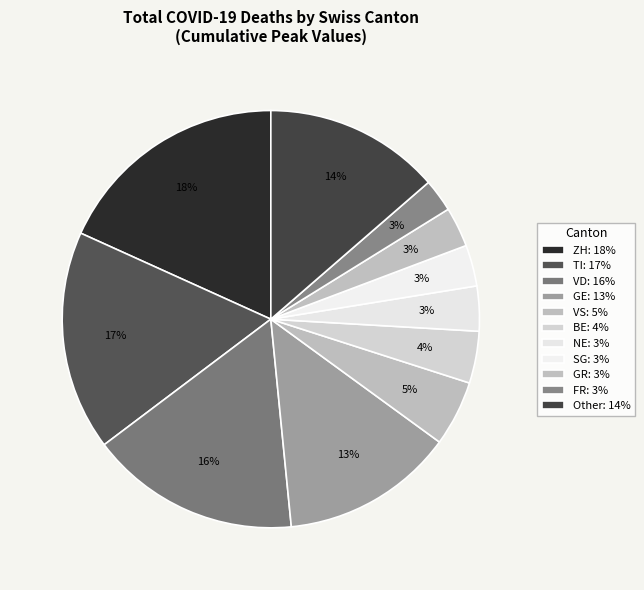

Count the number of slices in the pie.

11